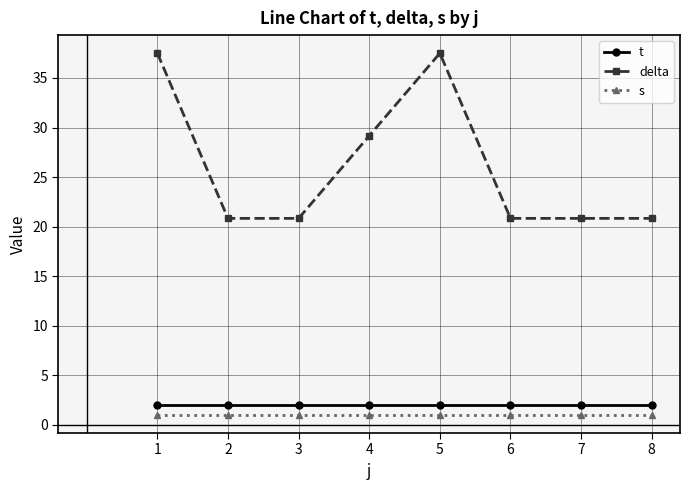

What is the value of the delta point at the 6th from the left?

20.8